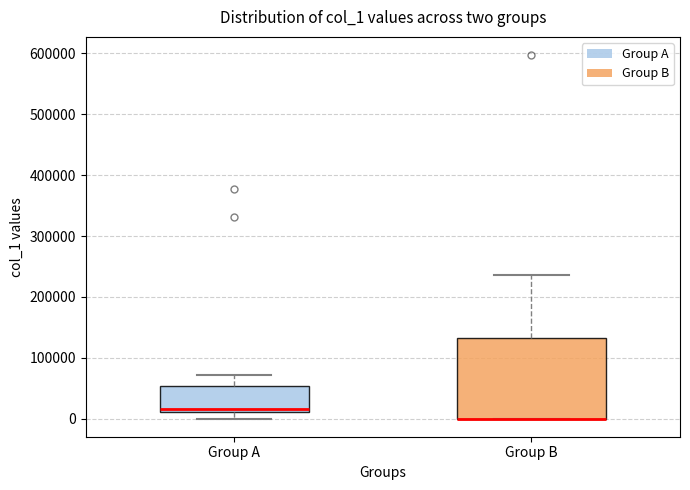

Reading left to right, transcribe this box plot: for each box, give where its median line is, the range the box spans, and where its two whiskers end, as read against the y-axis. The values are not printed on the chart, so give them approximately, as read against the axis.

Group A: median 20000, box 10000 to 50000, whiskers 0 to 70000
Group B: median 0 (drawn on the box's lower edge), box 0 to 130000, whiskers 0 to 240000